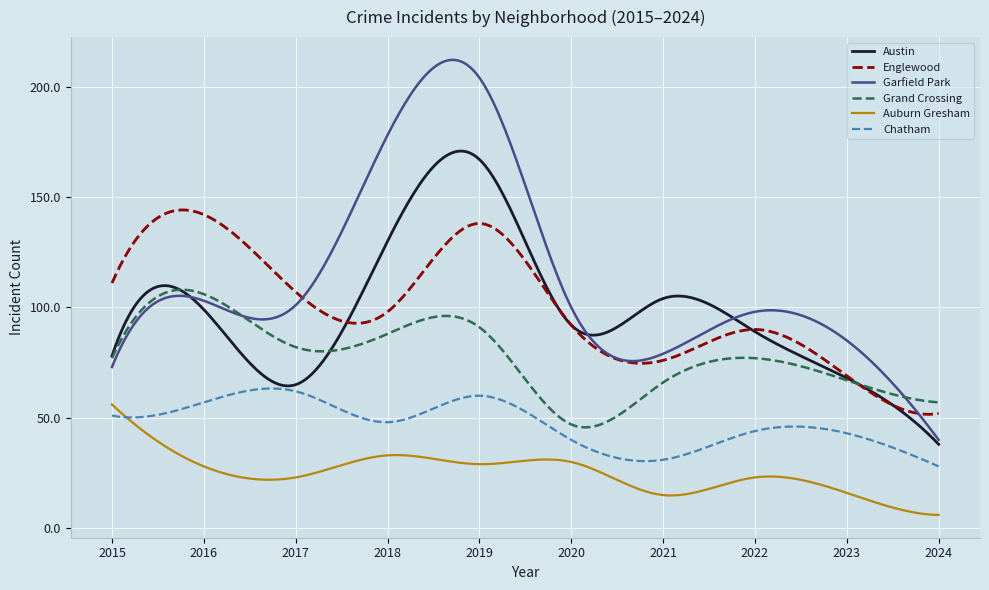

What are all the series names shown in the legend?

Austin, Englewood, Garfield Park, Grand Crossing, Auburn Gresham, Chatham